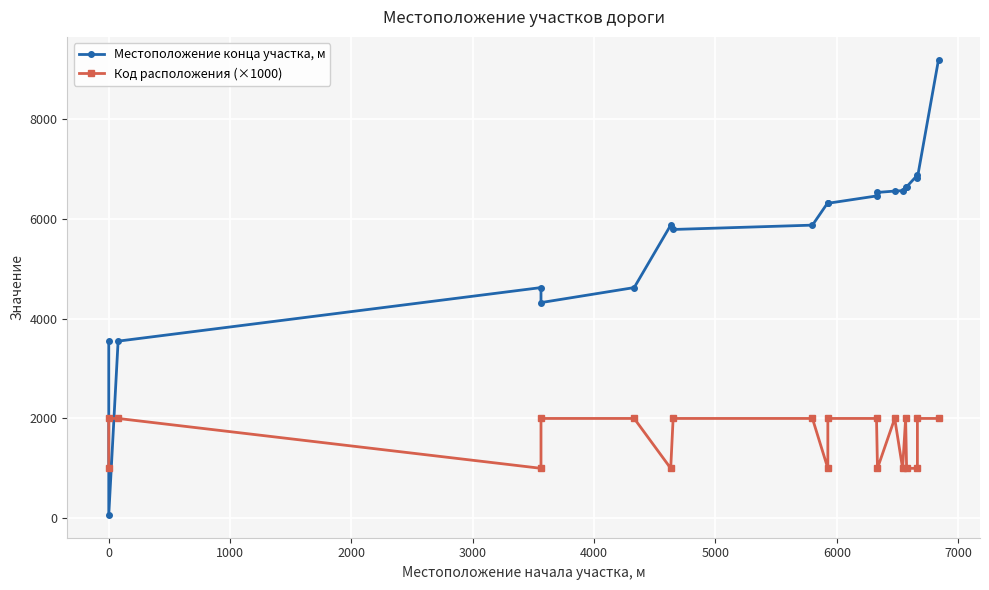

How many lines are shown in the chart?

2